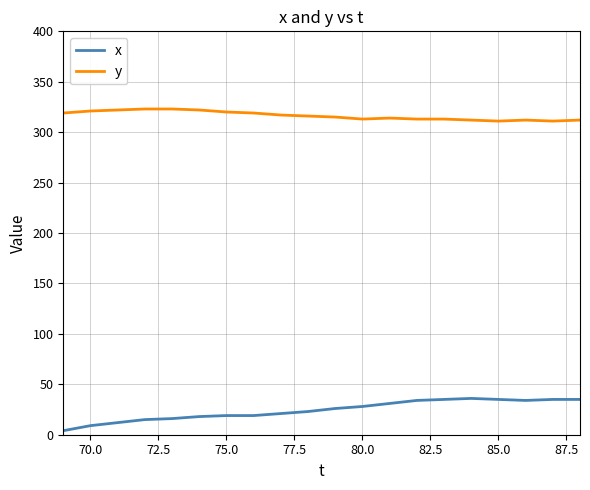

Rank the series by their maximum value, from lowest to highest.

x, y